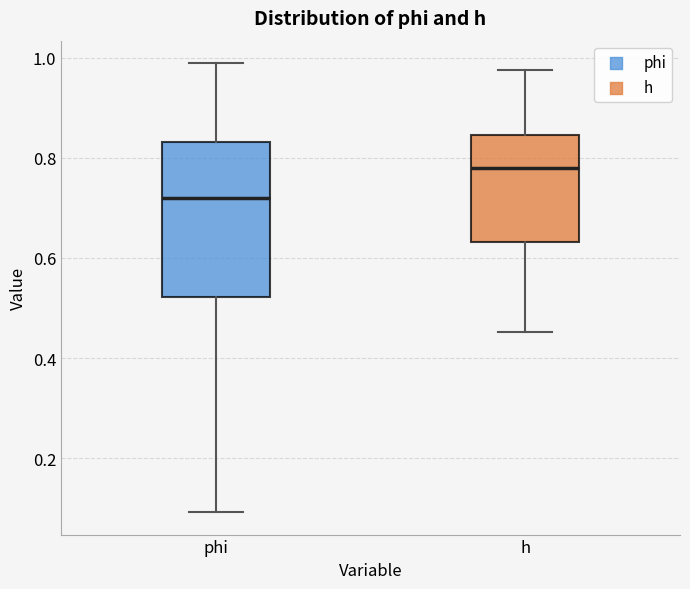

Which box has the lowest median line?

phi